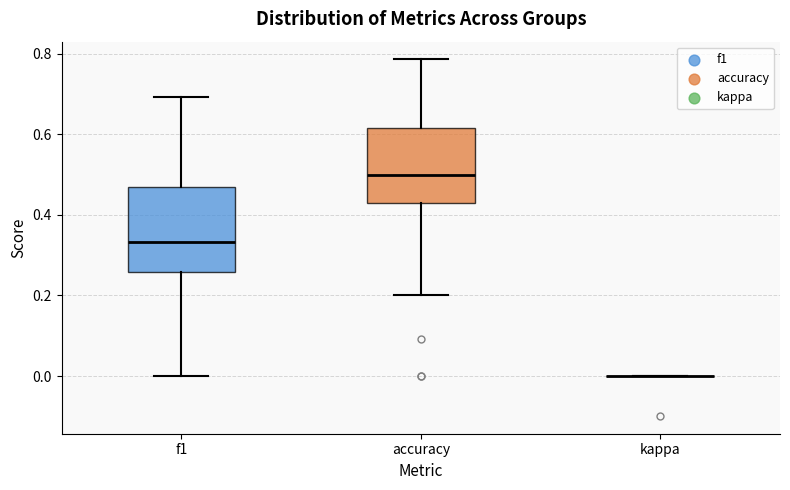

Reading left to right, transcribe this box plot: for each box, give where its median line is, the range the box spans, and where its two whiskers end, as read against the y-axis. The values are not printed on the chart, so give them approximately, as read against the axis.

f1: median 0.34, box 0.26 to 0.46, whiskers 0.00 to 0.70
accuracy: median 0.50, box 0.42 to 0.62, whiskers 0.20 to 0.78
kappa: box collapsed to a line at 0.00, whiskers 0.00 to 0.00